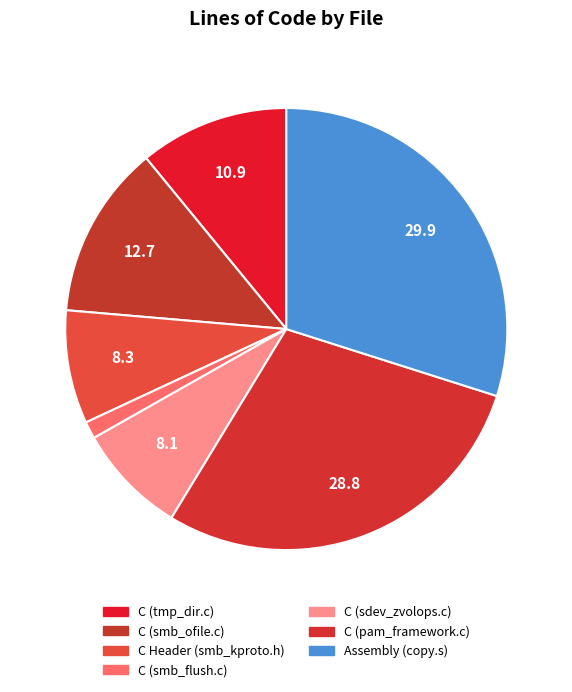

What percentage do Assembly (copy.s) and C (smb_flush.c) together represent?

31.2%